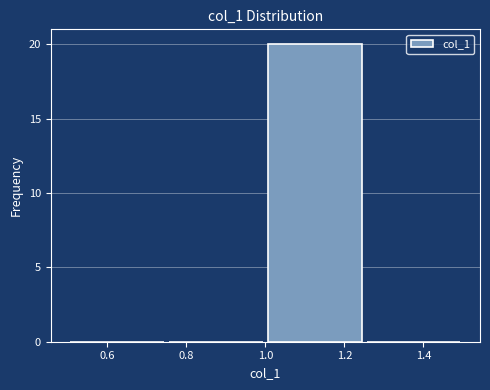

Reading left to right, list every bar in this chart as the range it spans on the x-axis followed by its height. The values are not printed on the chart, so give them approximately, as read against the axis.

0.50 to 0.75: 0
0.75 to 1.00: 0
1.00 to 1.25: 20
1.25 to 1.50: 0